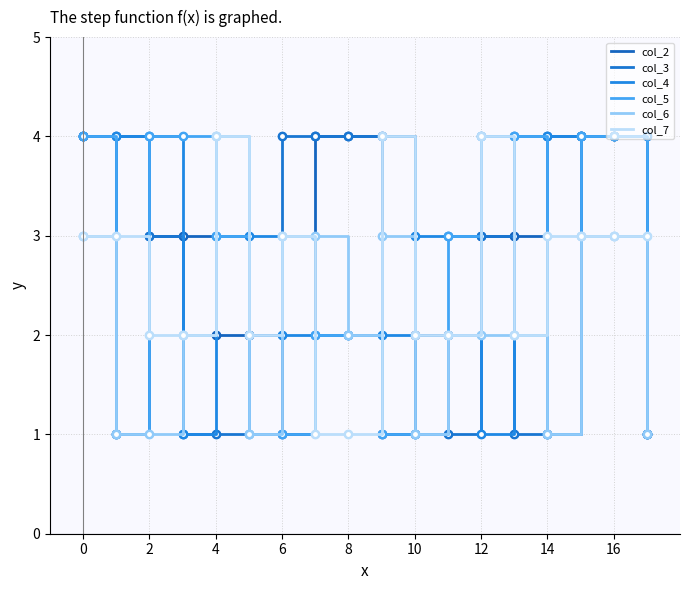

Does the chart display data point markers on the line(s)?

No